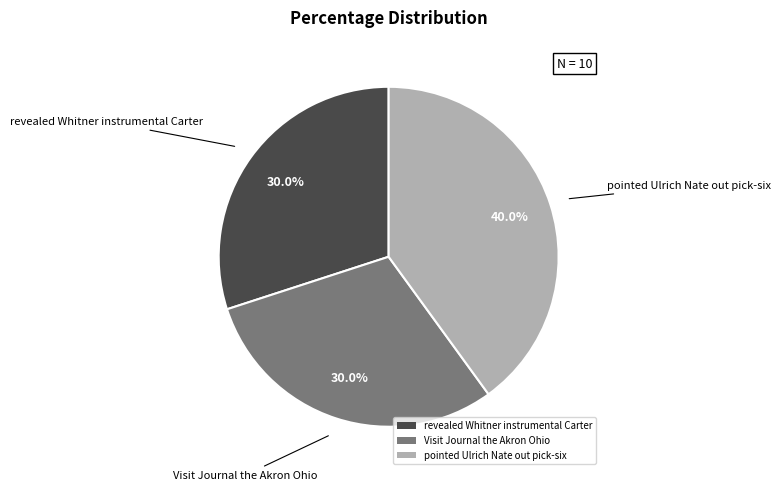

Between pointed Ulrich Nate out pick-six and Visit Journal the Akron Ohio, which is larger?

pointed Ulrich Nate out pick-six